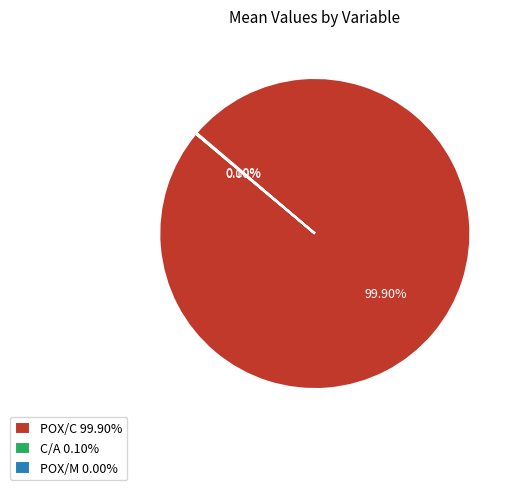

Is POX/C 99.90% the majority of the pie?

Yes